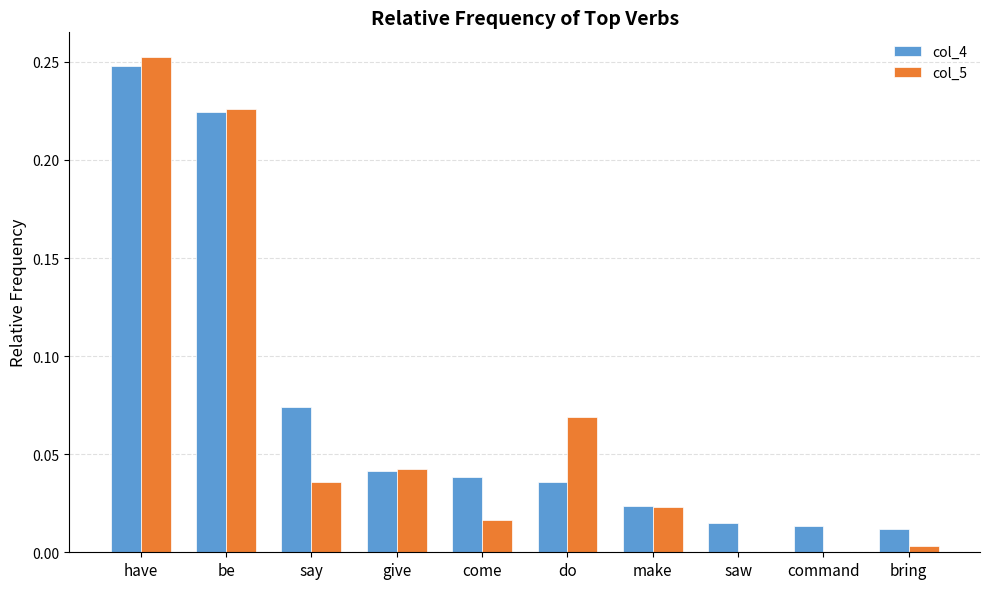

At which category does the chart reach its peak across all series?

have